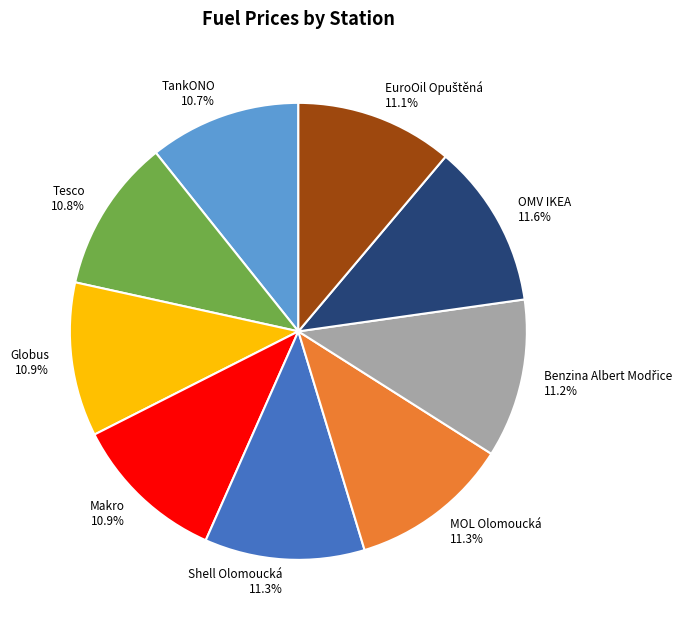

Is it true that Shell Olomoucká is 23% of the pie?

False